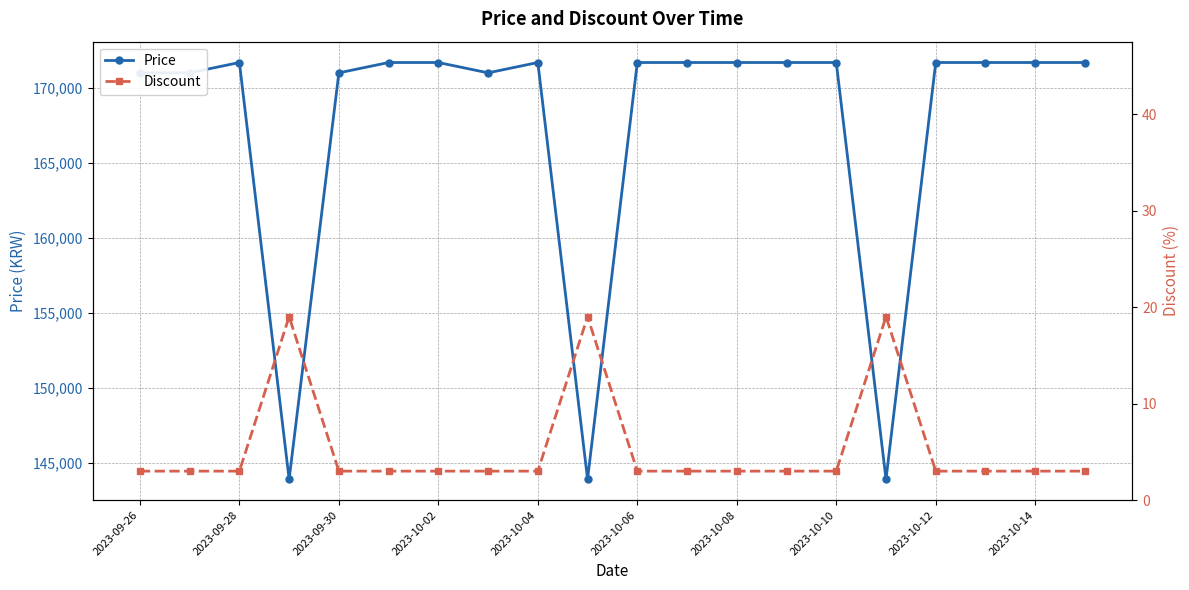

True or false: Price and Discount cross at least once.

False